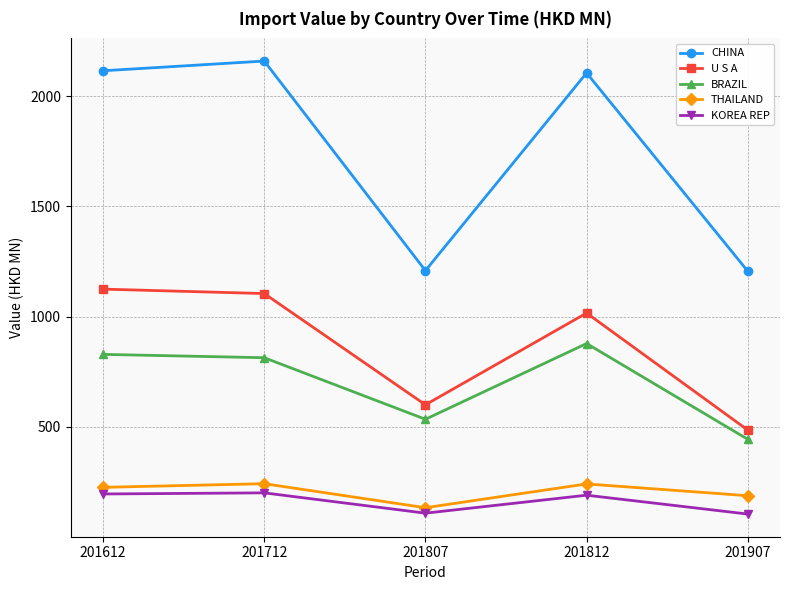

Where is the first local minimum for BRAZIL?

201807